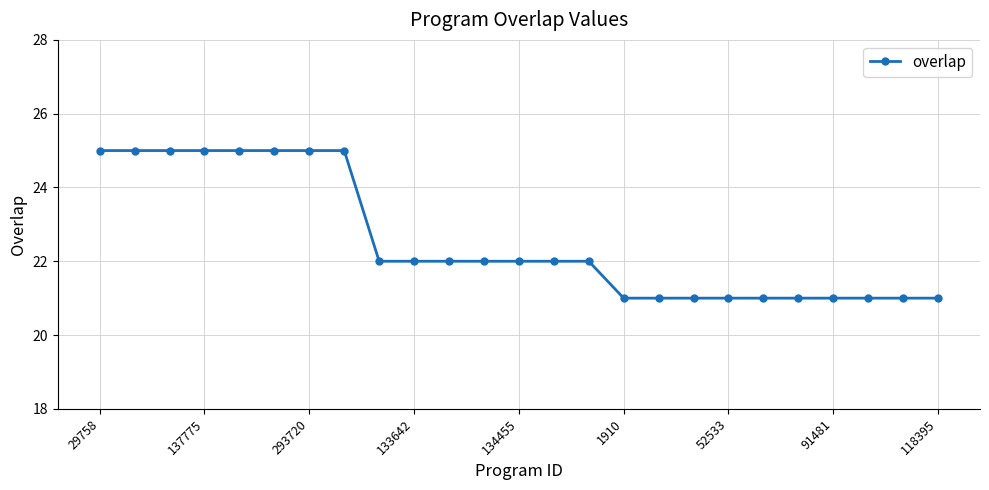

What is the sum of all values?

564